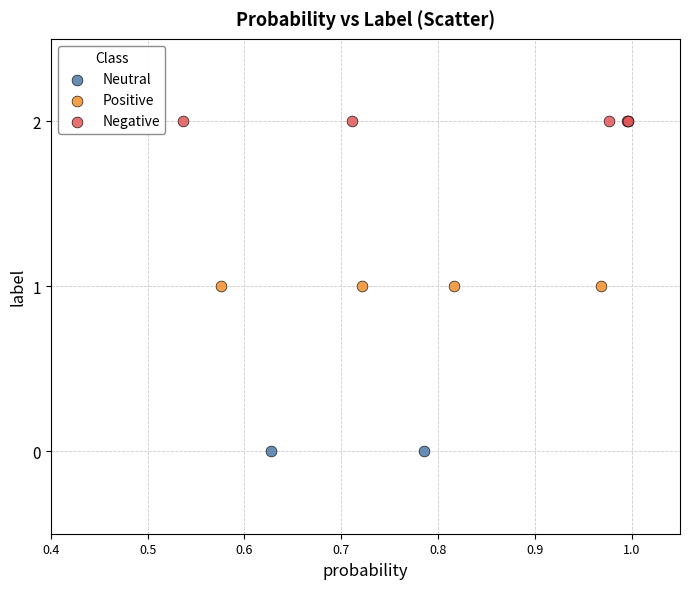

Which series reaches the minimum Y coordinate?

Neutral